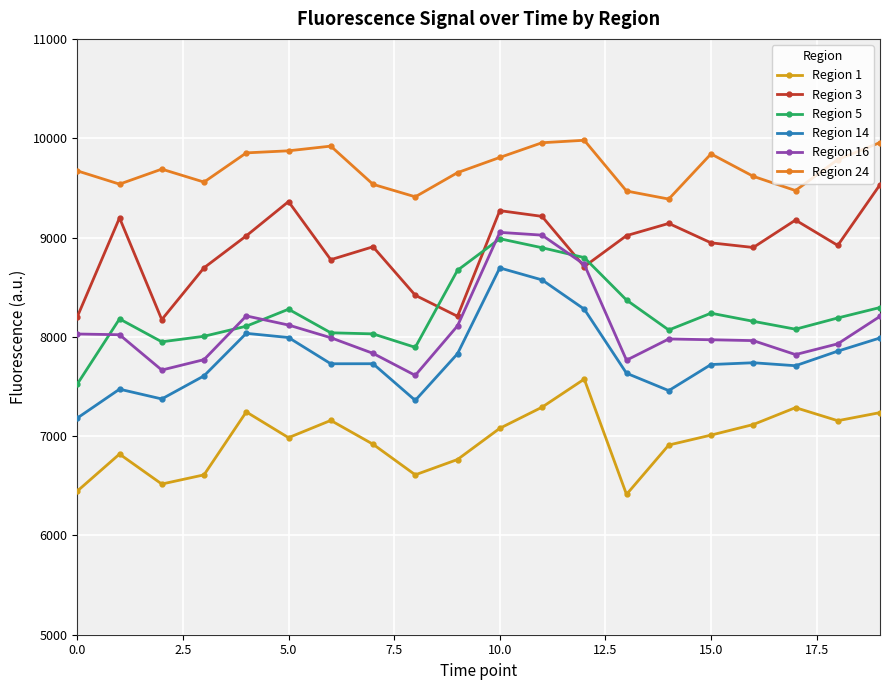

What is the smallest value displayed?

6412.9